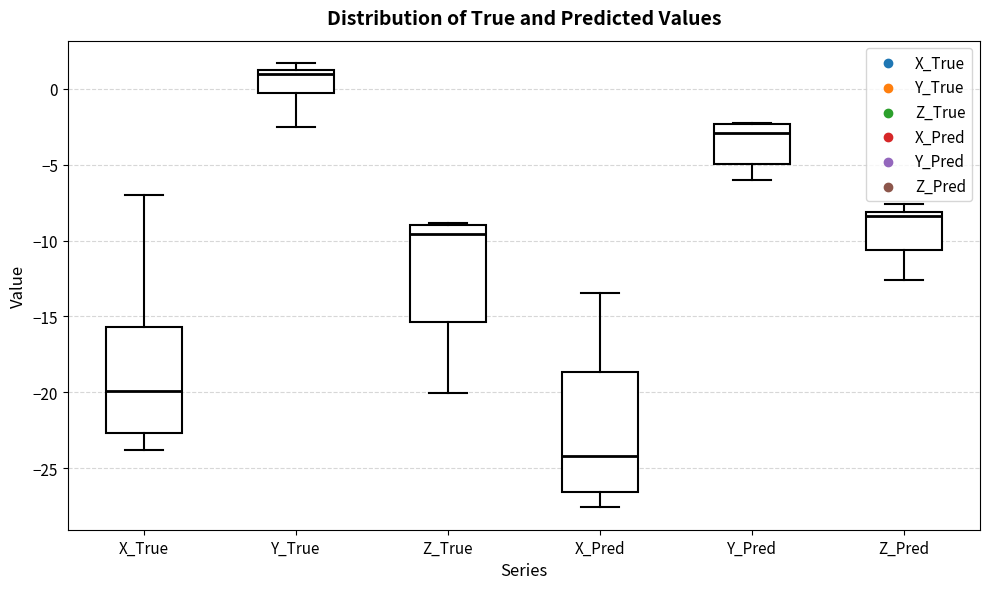

Which box has the highest median line?

Y_True